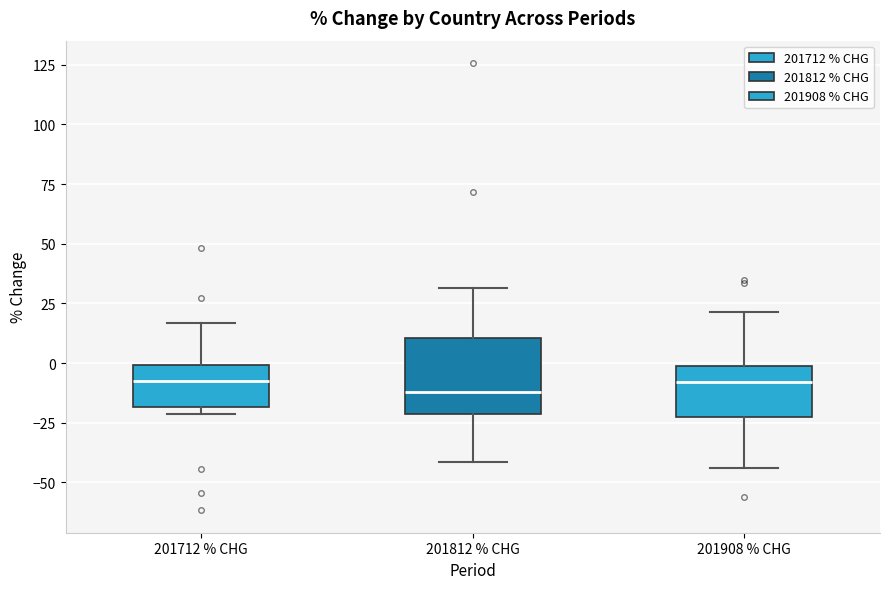

Reading left to right, read every box against the y-axis: the position of its median line, the range the box covers, and the ends of its whiskers. The values are not printed on the chart, so give them approximately, as read against the axis.

201712 % CHG: median -10, box -20 to 0, whiskers -20 (just below the box's lower edge) to 15
201812 % CHG: median -10, box -20 to 10, whiskers -40 to 30
201908 % CHG: median -10, box -25 to 0, whiskers -45 to 20